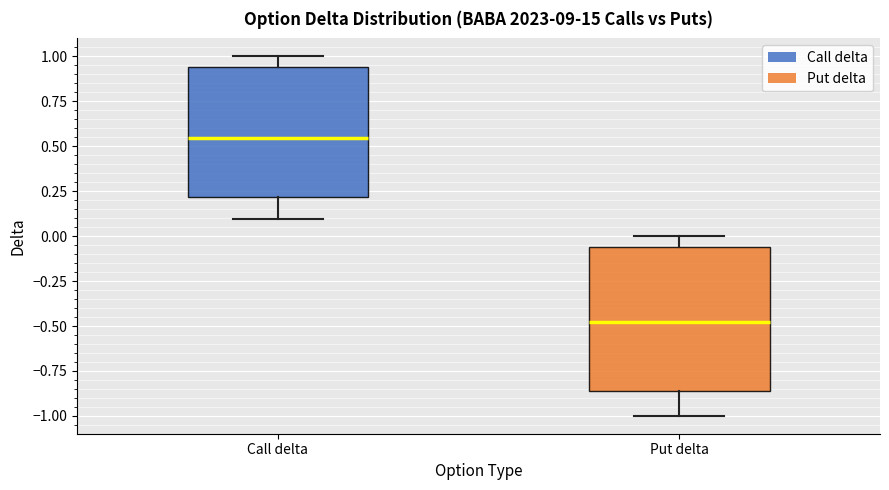

Reading left to right, read every box against the y-axis: the position of its median line, the range the box covers, and the ends of its whiskers. The values are not printed on the chart, so give them approximately, as read against the axis.

Call delta: median 0.55, box 0.20 to 0.95, whiskers 0.10 to 1.00
Put delta: median -0.50, box -0.85 to -0.05, whiskers -1.00 to 0.00